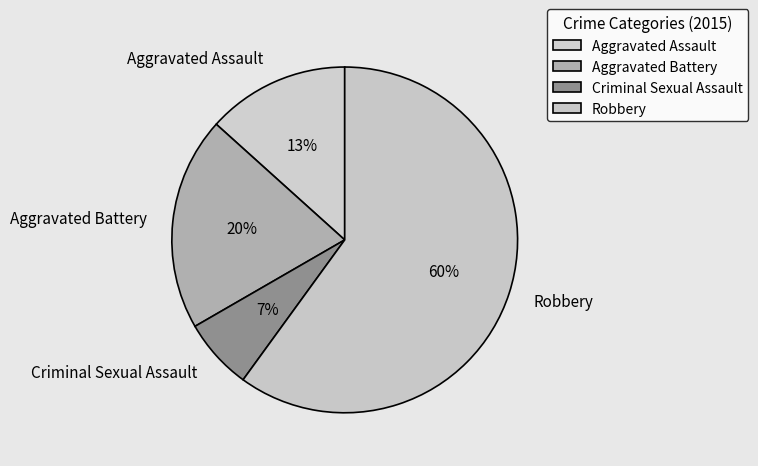

Rank the categories by value from lowest to highest.

Criminal Sexual Assault, Aggravated Assault, Aggravated Battery, Robbery